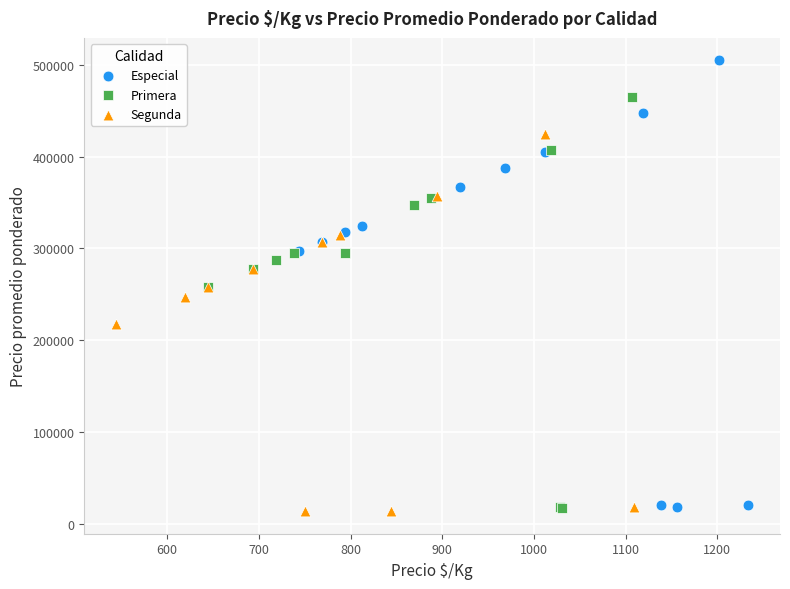

Which series reaches the maximum Y coordinate?

Especial